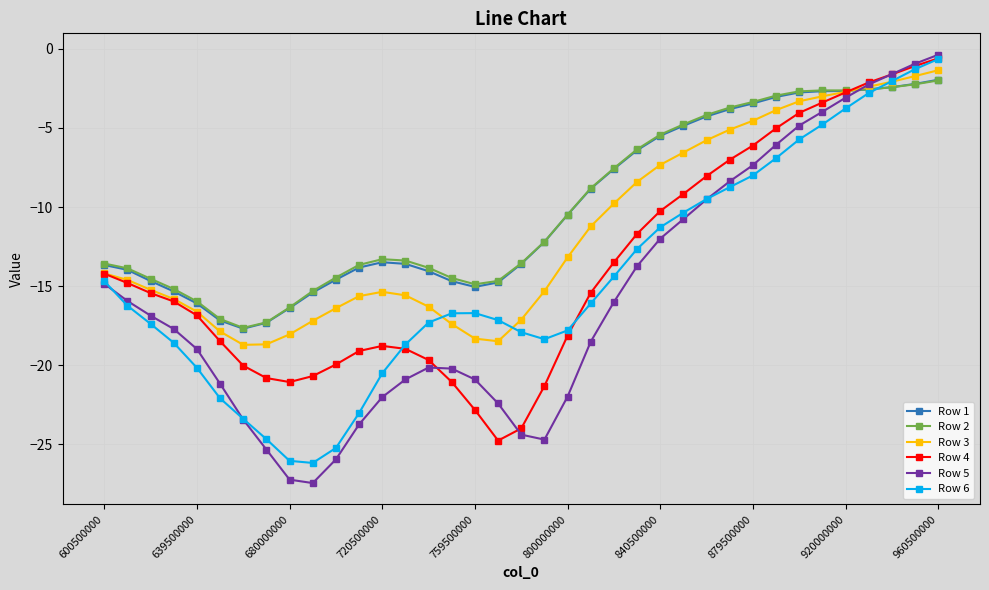

What is the highest value of the Row 4 series?

-0.6